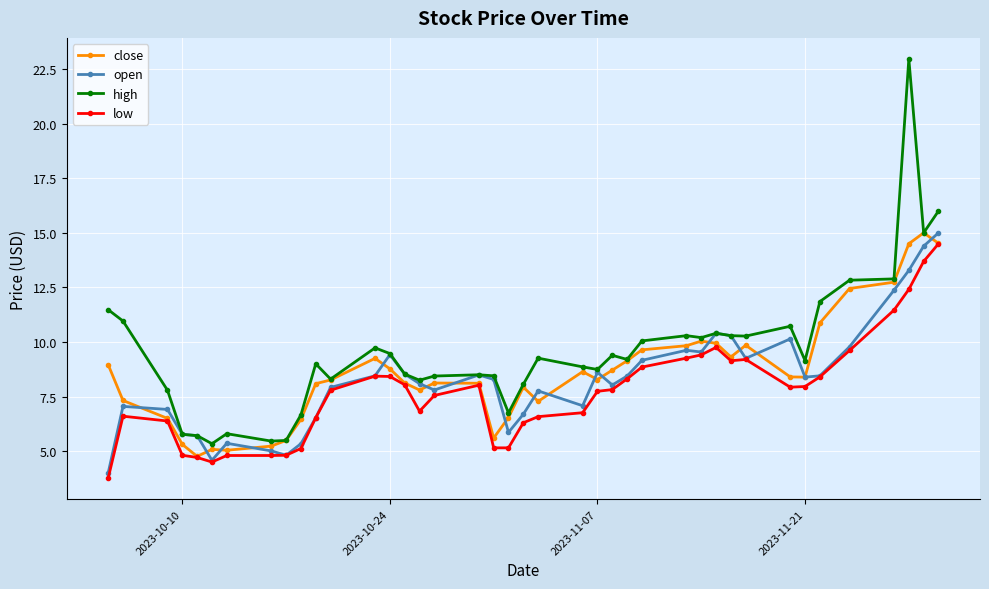

True or false: high has more than 0 interior local peaks.

True